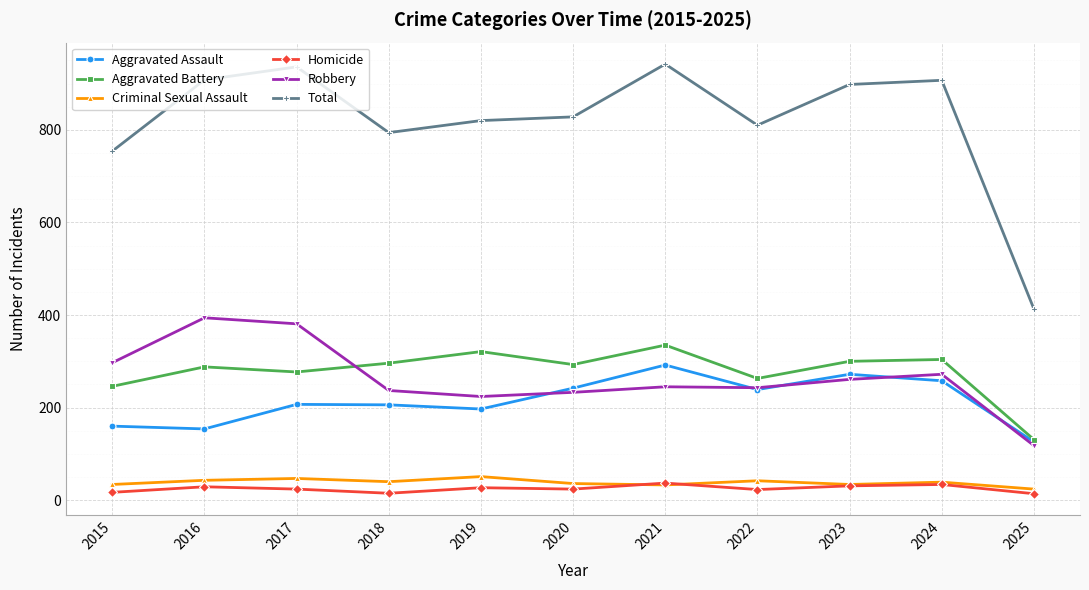

Count the number of categories in the chart.

11